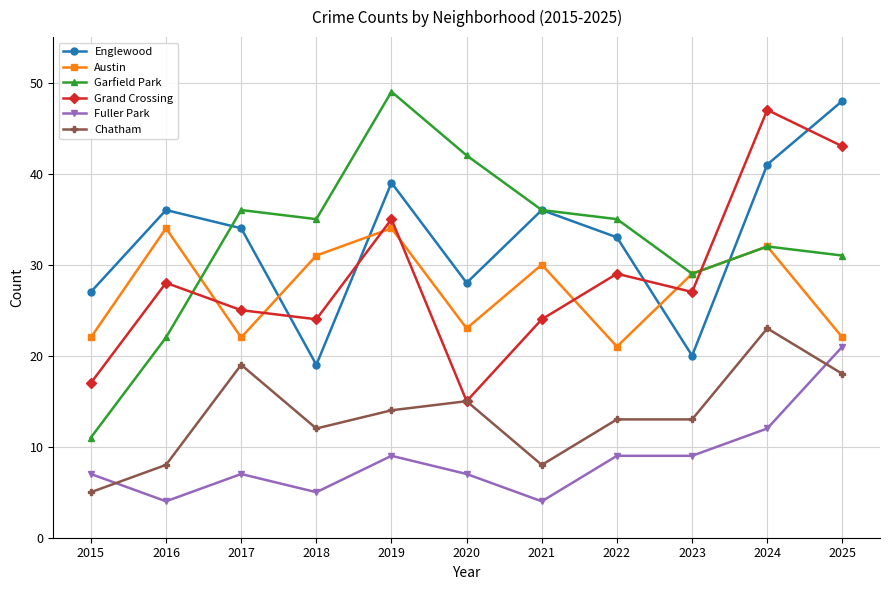

What is the sum of the Grand Crossing values at 2017 and 2021?

49